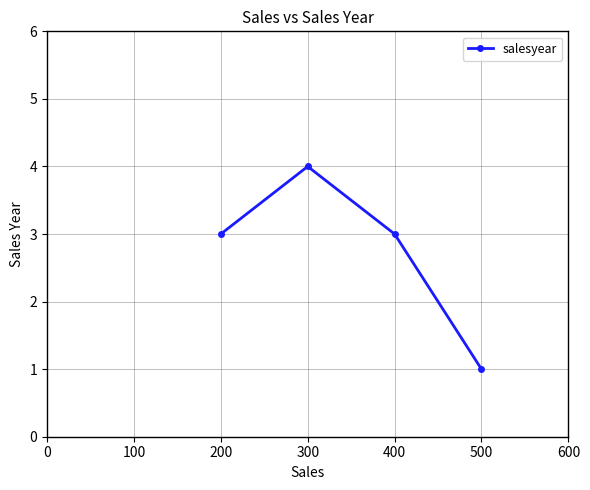

What is the average value?

3